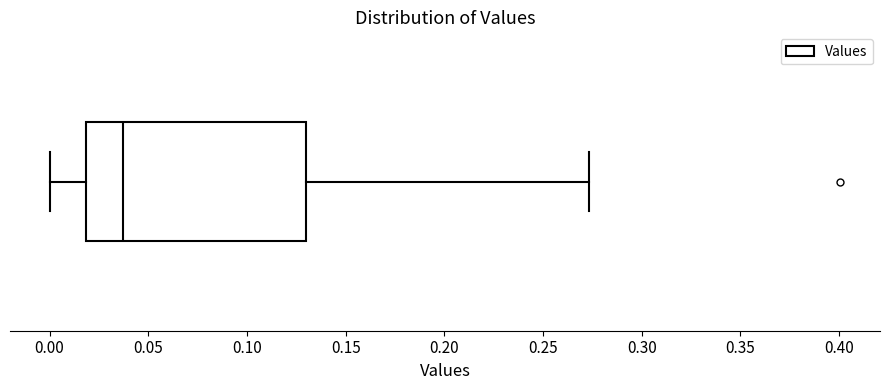

Where does the left whisker of the box end on the x-axis? The values are not printed on the chart, so give them approximately, as read against the axis.

0.000